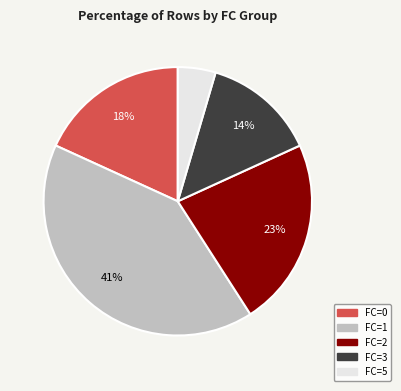

Is the sum of FC=3 and FC=2 greater than half?

No